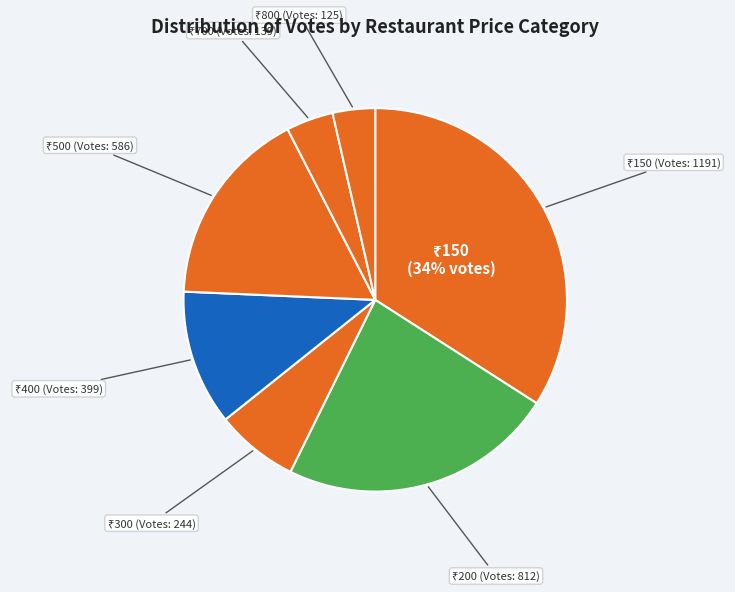

To the nearest percent, what is the difference between the largest and smallest slice percentages?

30%